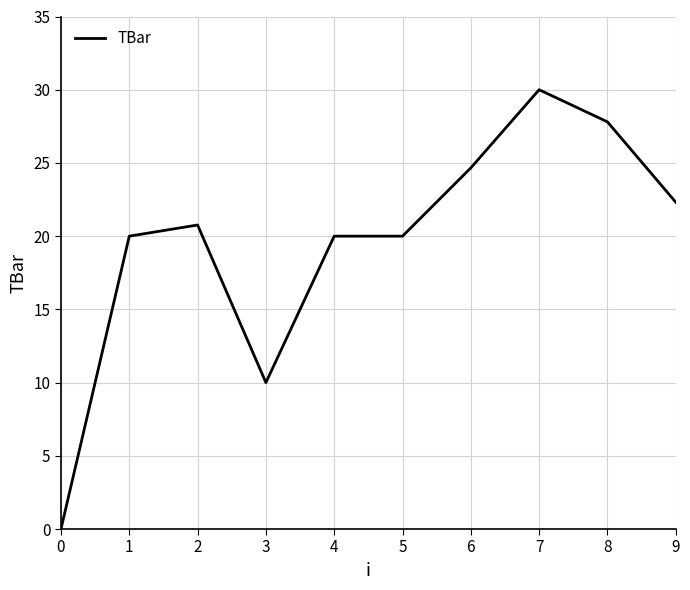

Which category has the lowest value across all series?

0